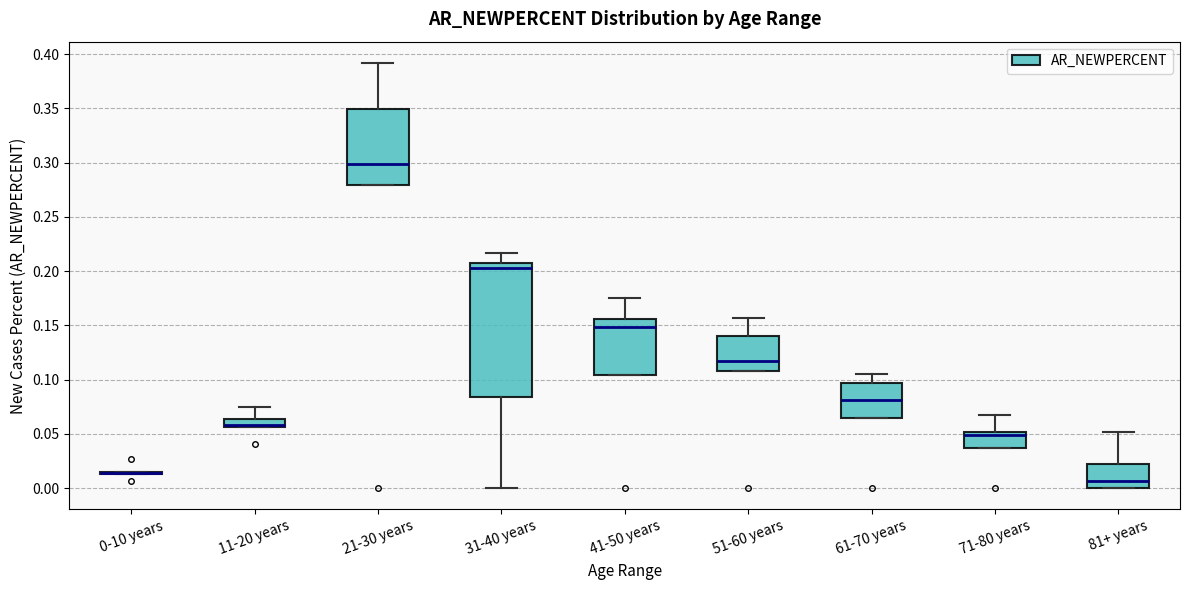

Where does the upper whisker of the box for 41-50 years end on the y-axis? The values are not printed on the chart, so give them approximately, as read against the axis.

0.175